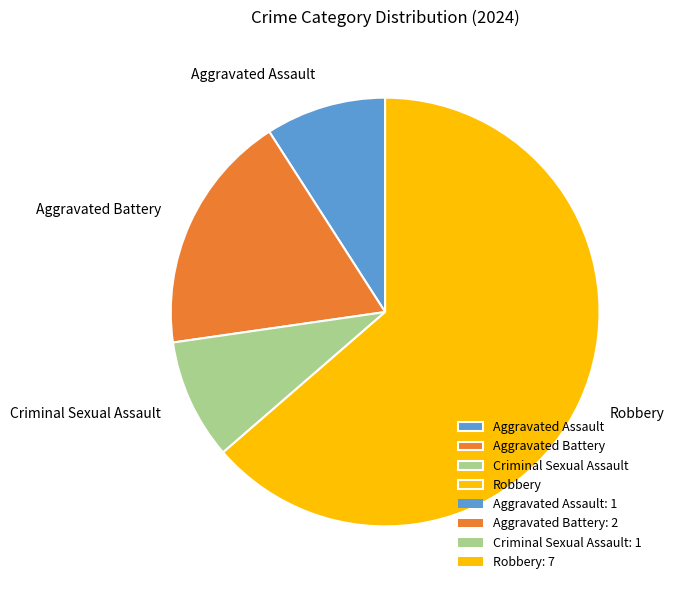

Does any single category account for the majority?

Yes